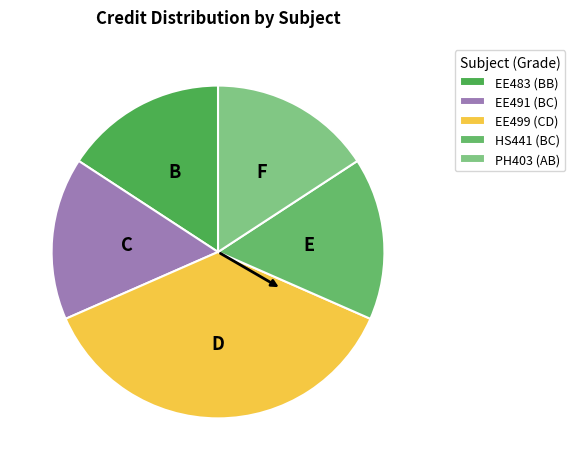

The EE499 (CD) slice represents 25% of the pie. True or false?

False